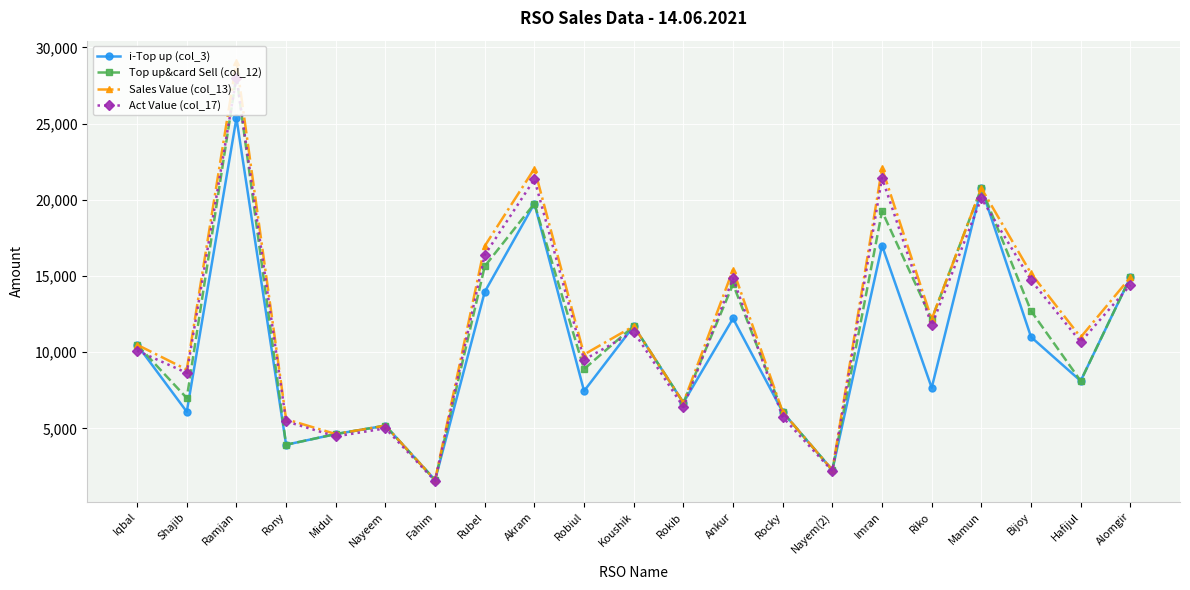

At which category does the chart reach its minimum across all series?

Fahim